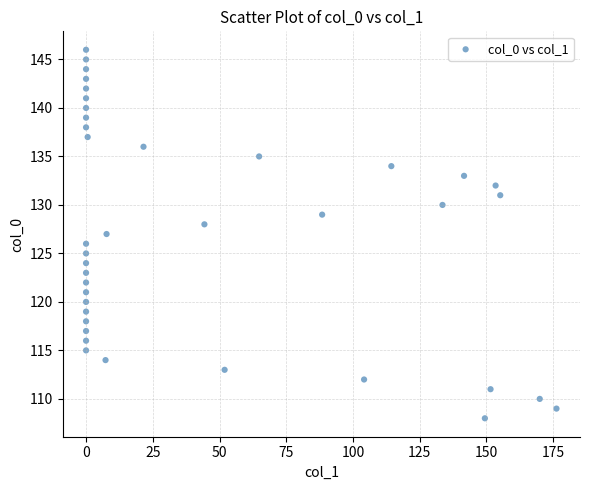

What is the range of Y values (max minus min)?

38